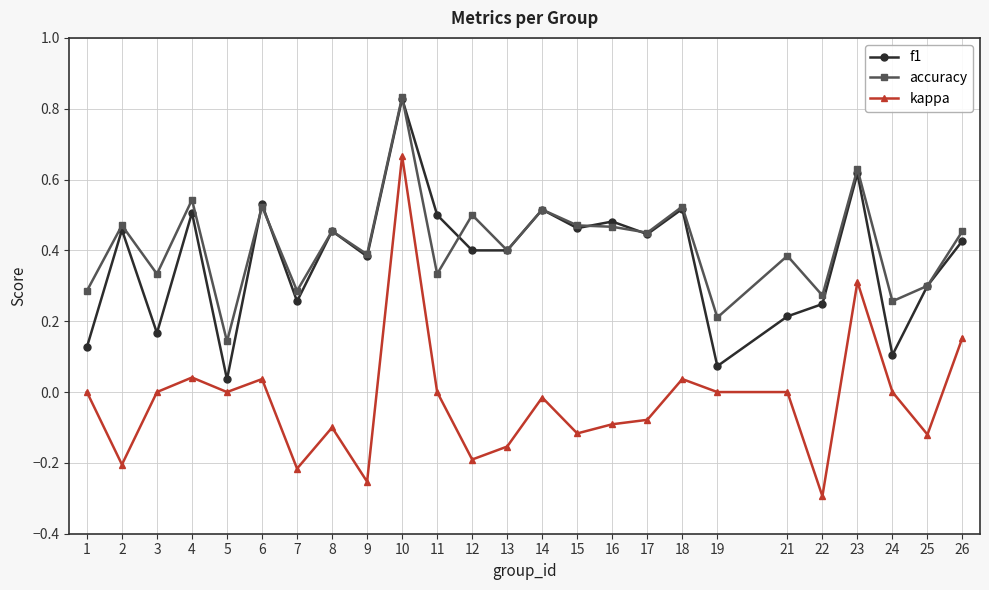

At which category does f1 reach its first local peak?

2